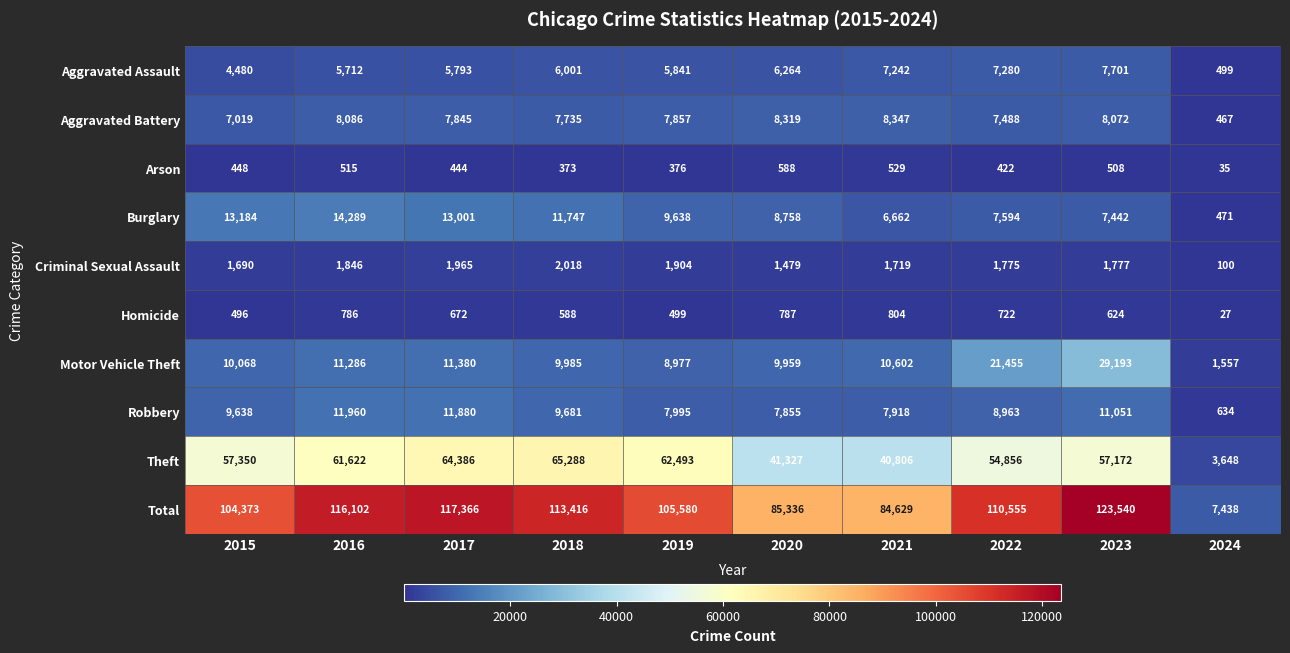

Which category has the lowest value across all series?

2024